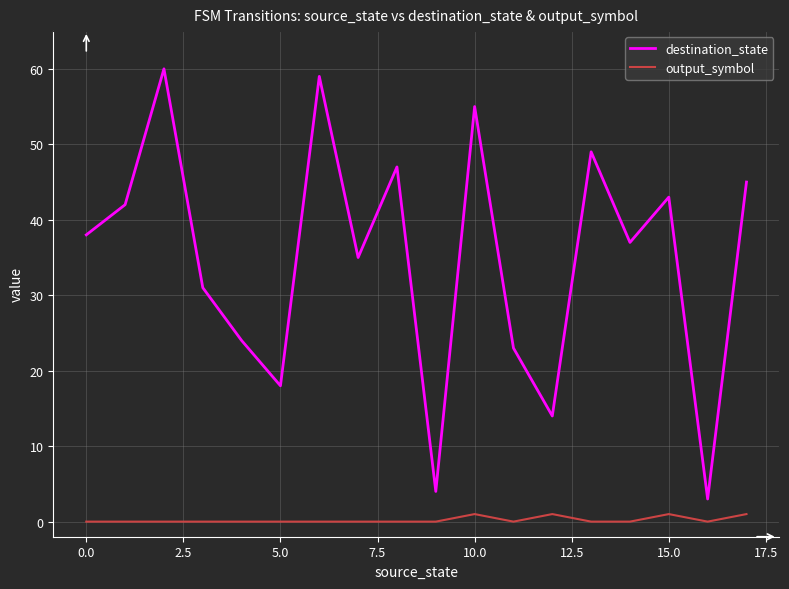

Which series has the largest range (max minus min)?

destination_state